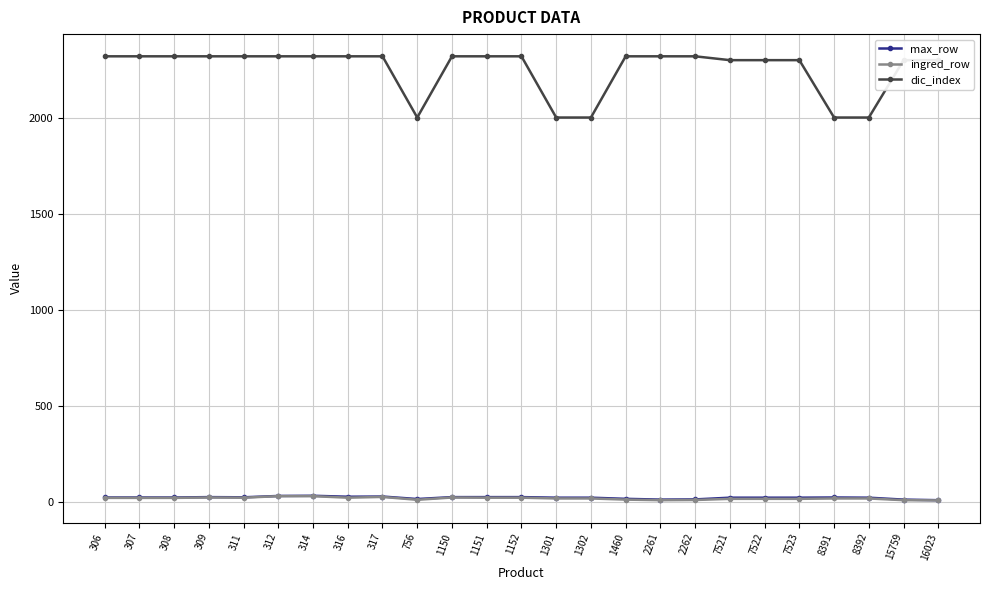

True or false: ingred_row has a value of 20 at 316.

True